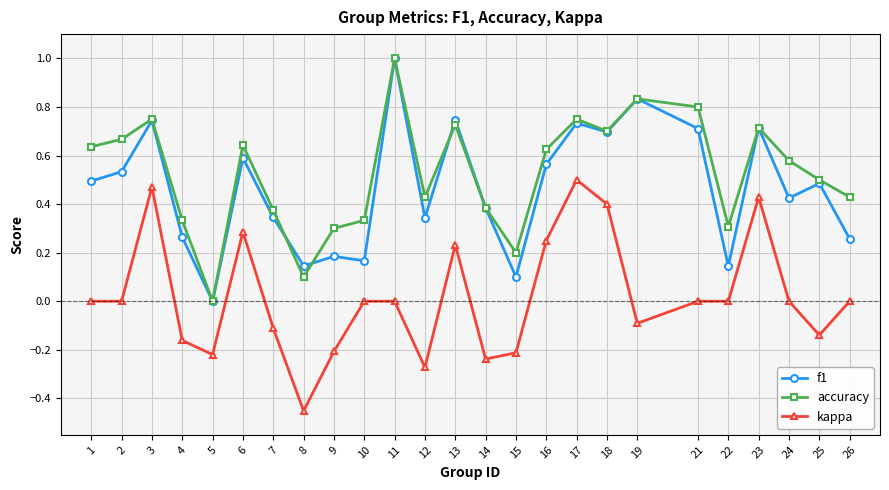

Is the value of accuracy at 21 greater than the value of f1 at 1?

Yes